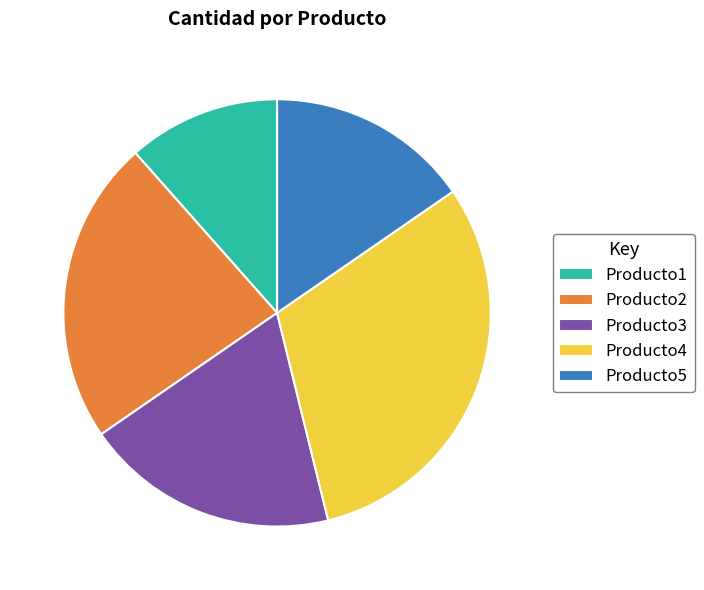

How many segments does this pie chart have?

5